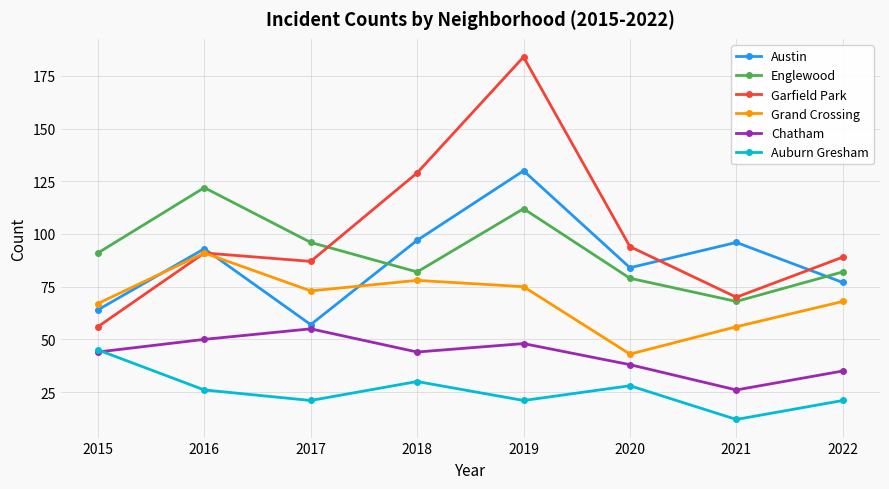

What is the value of the Auburn Gresham point at the 5th from the left?

21